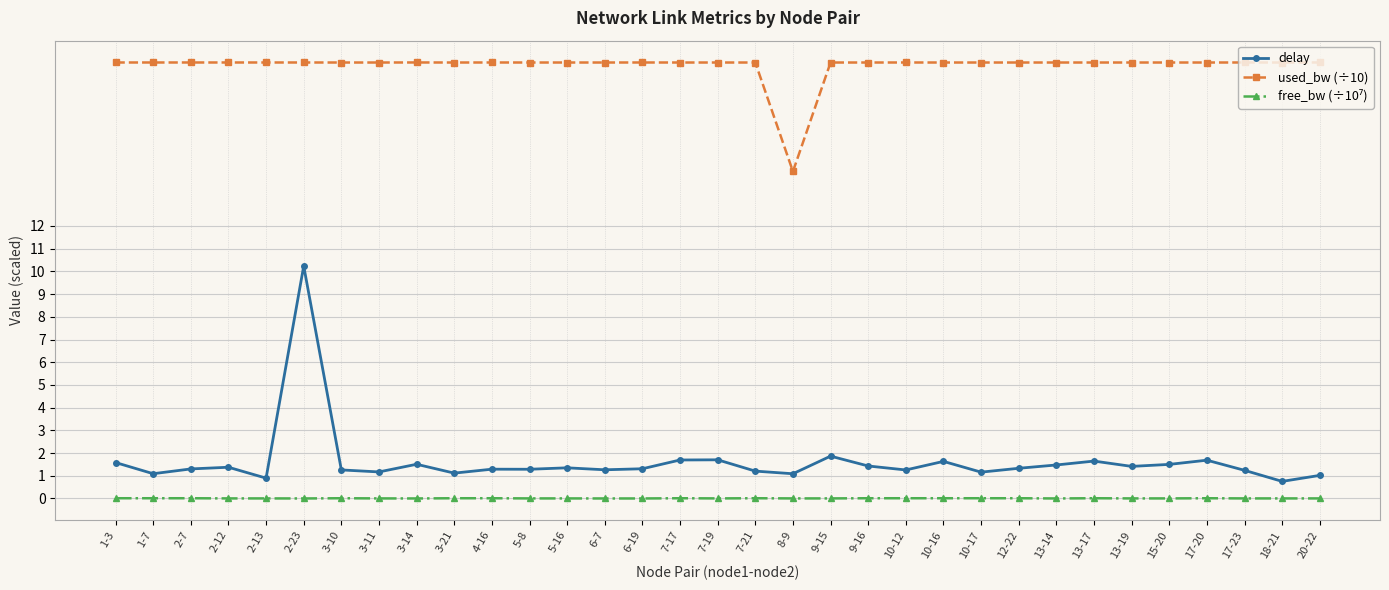

What is the lowest value of the delay series?

0.8